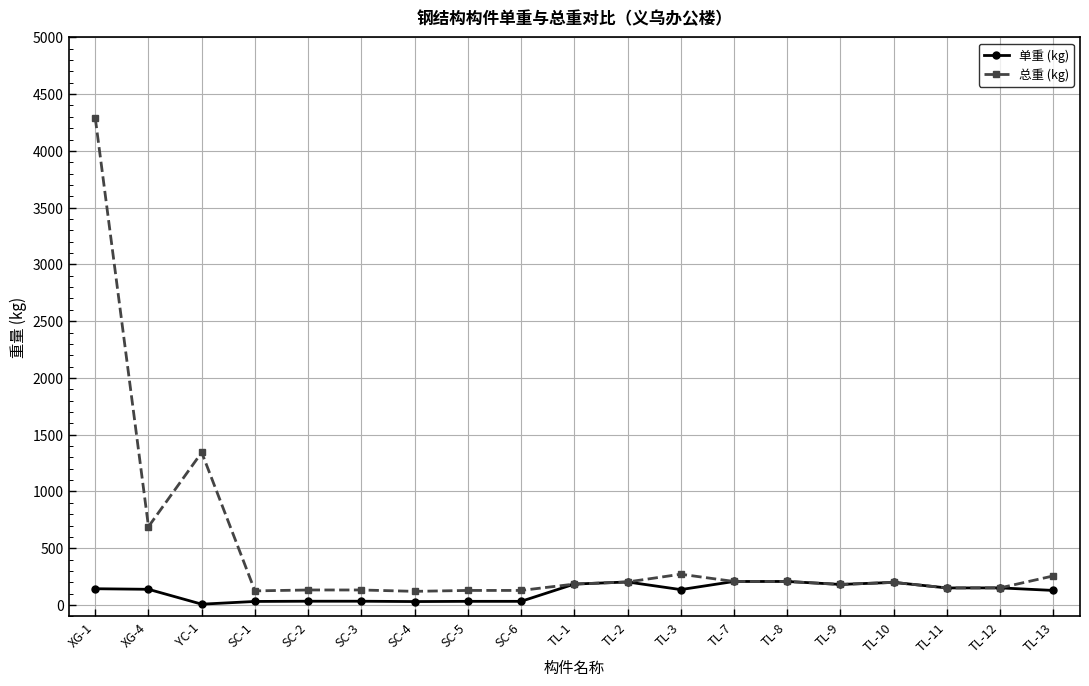

Rank the series by their average value, from highest to lowest.

总重 (kg), 单重 (kg)